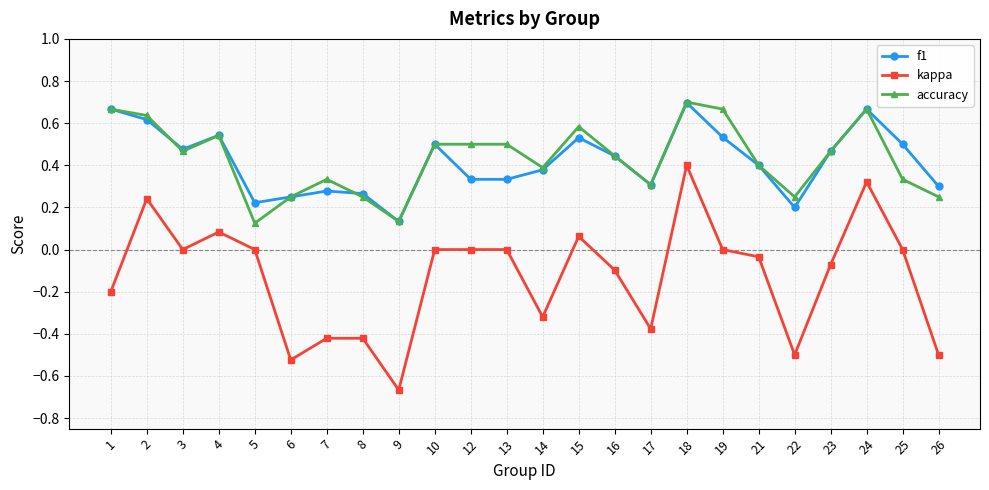

How many interior local peaks does the f1 series have?

6